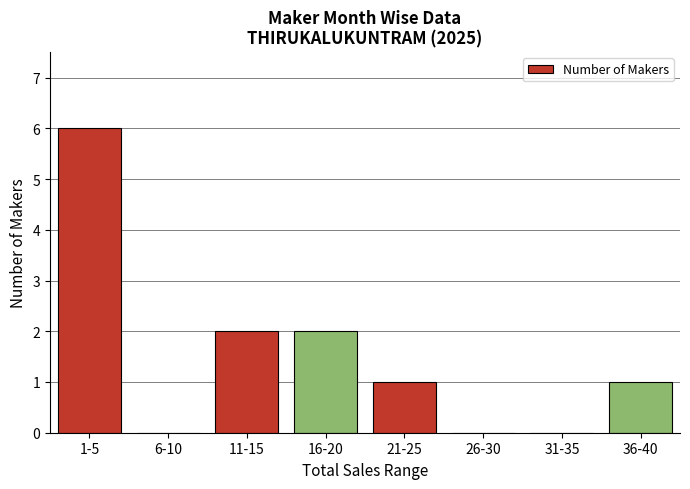

Reading left to right, extract all data points from this chart.

1-5=6	6-10=0	11-15=2	16-20=2	21-25=1	26-30=0	31-35=0	36-40=1